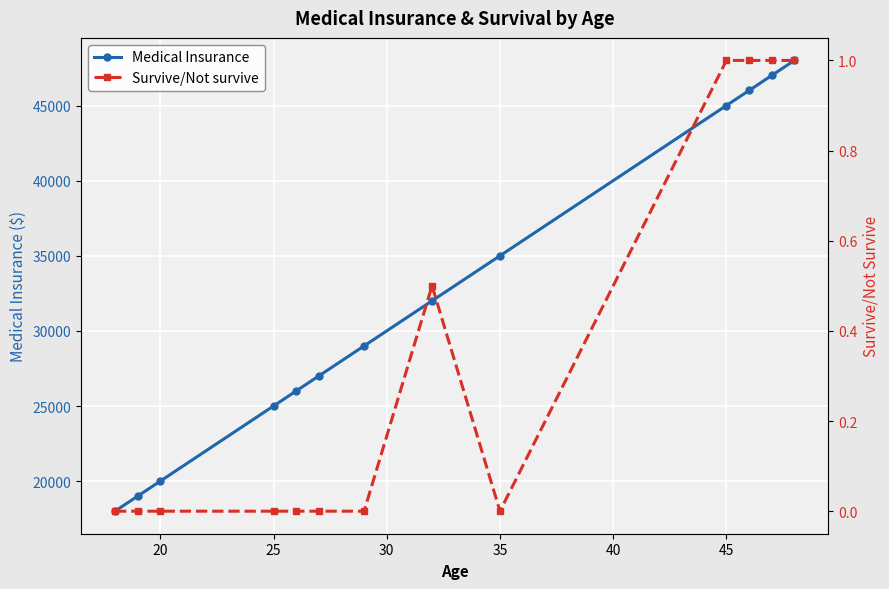

What is the lowest value of the Medical Insurance series?

18000